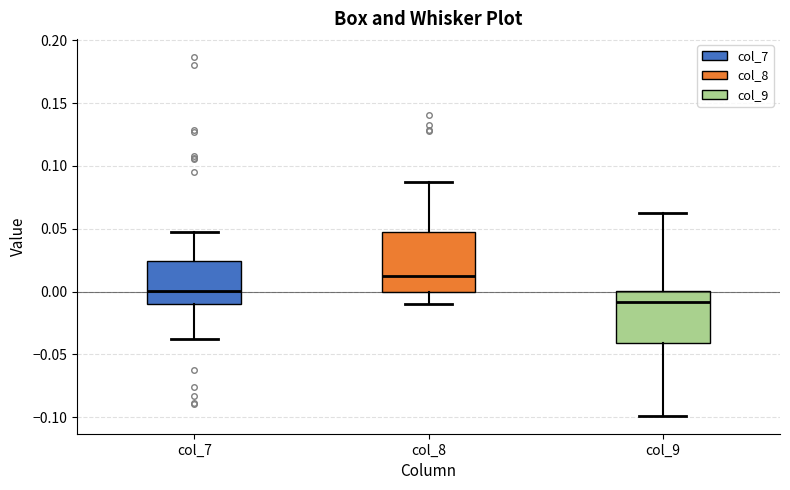

Reading left to right, read every box against the y-axis: the position of its median line, the range the box covers, and the ends of its whiskers. The values are not printed on the chart, so give them approximately, as read against the axis.

col_7: median 0.000, box -0.010 to 0.025, whiskers -0.035 to 0.045
col_8: median 0.015, box 0.000 to 0.045, whiskers -0.010 to 0.090
col_9: median -0.010, box -0.040 to 0.000, whiskers -0.100 to 0.060